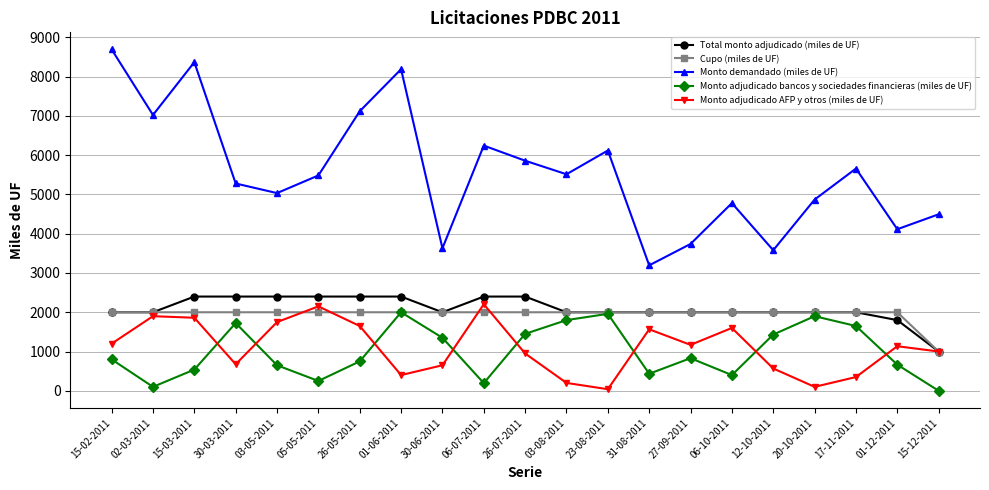

Which category has the highest value across all series?

15-02-2011